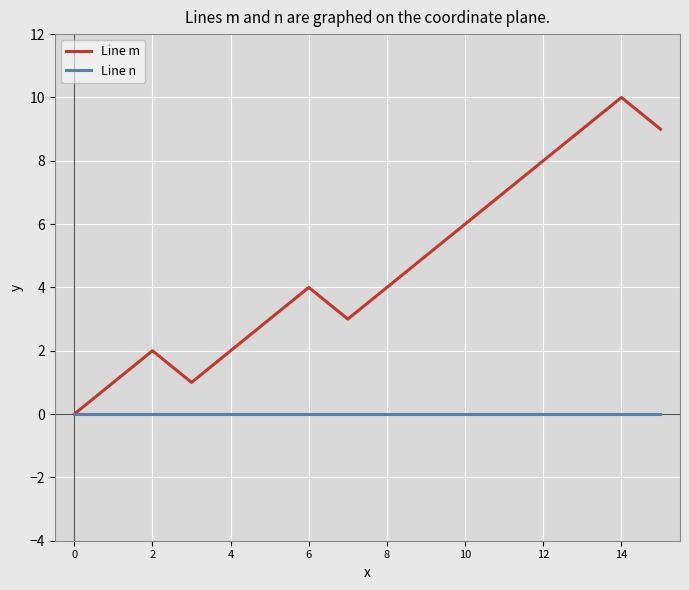

How many Line m values are between 2 and 8?

10